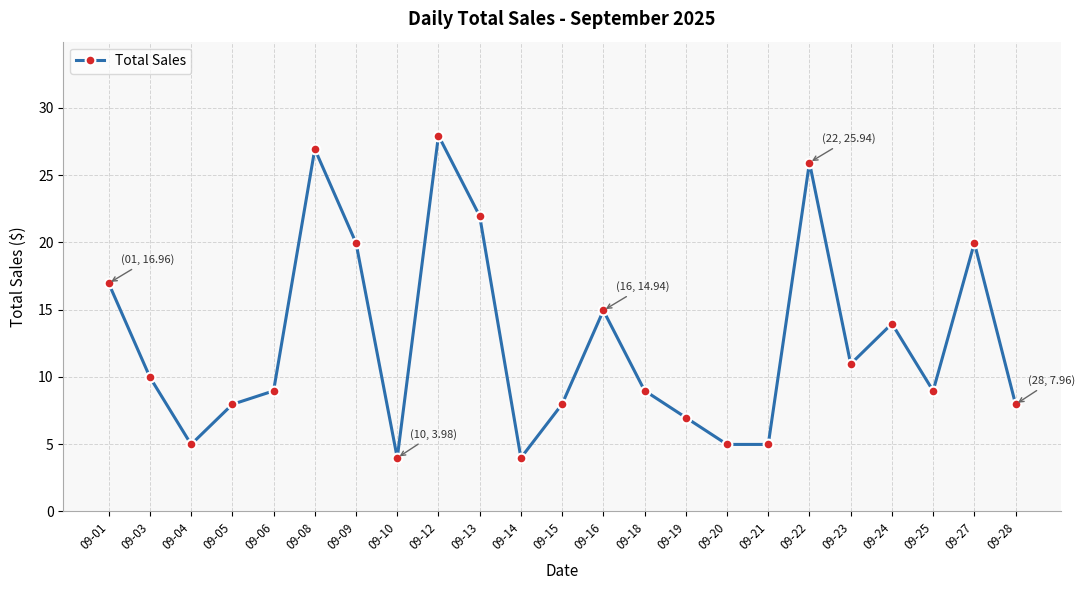

What is the difference between the maximum and second lowest values?

24.0